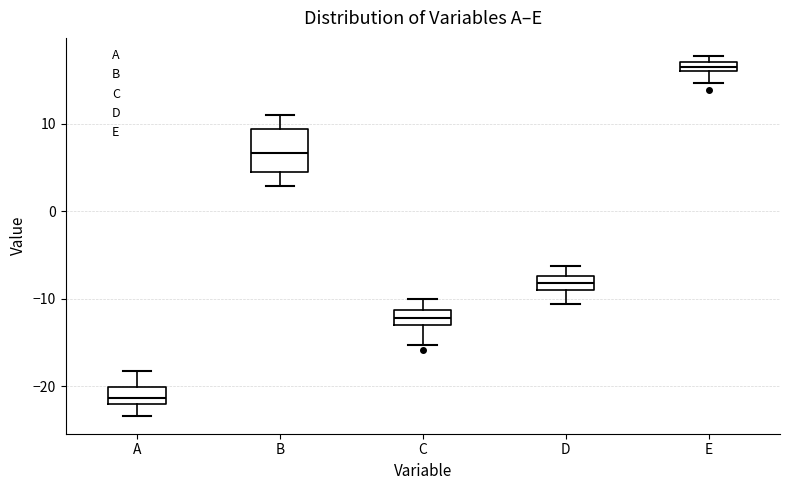

Where does the upper whisker of the box for D end on the y-axis? The values are not printed on the chart, so give them approximately, as read against the axis.

-6